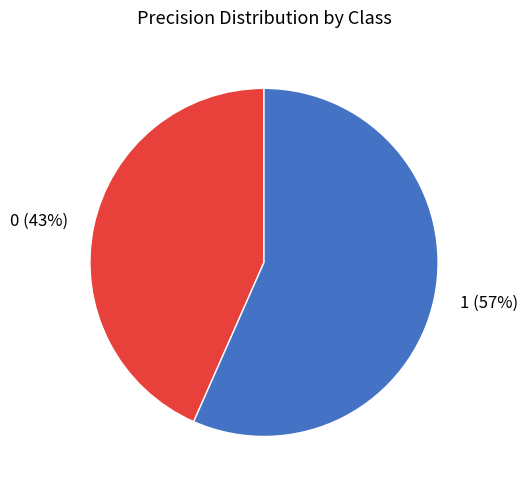

To the nearest percent, what is the combined percentage of 1 (57%) and 0 (43%)?

100%